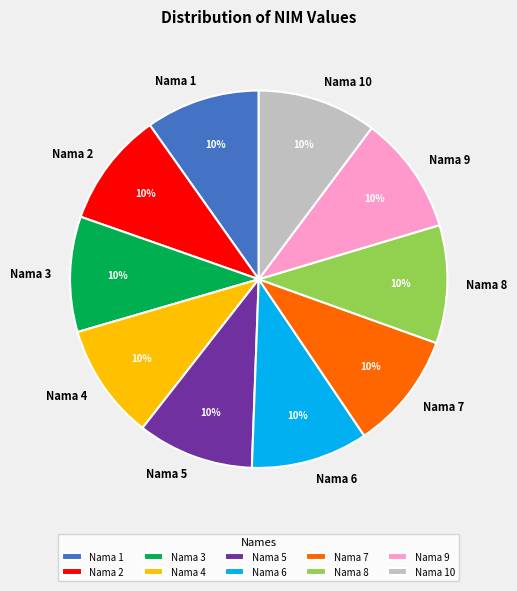

To the nearest percent, what percentage of the pie is Nama 8?

10%